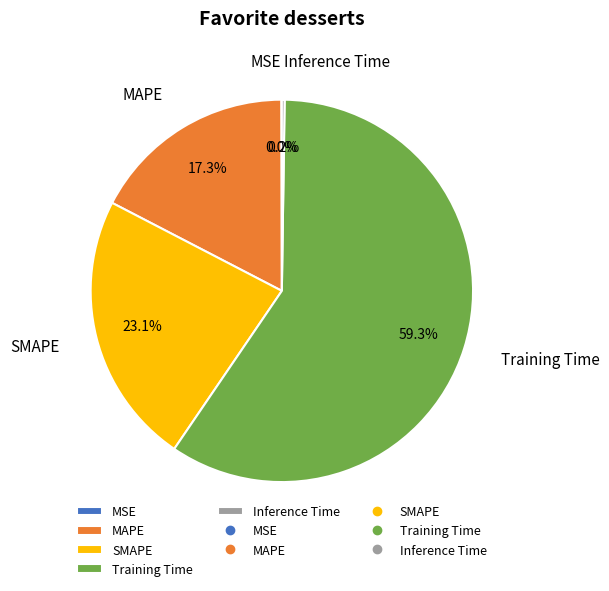

What percentage do SMAPE and MAPE together represent?

40.4%